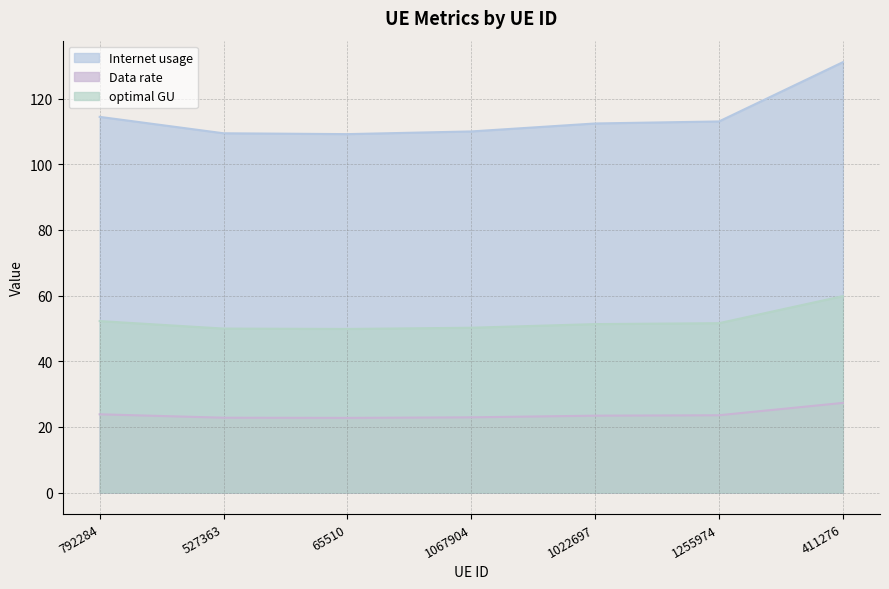

Does the chart have visible grid lines?

Yes